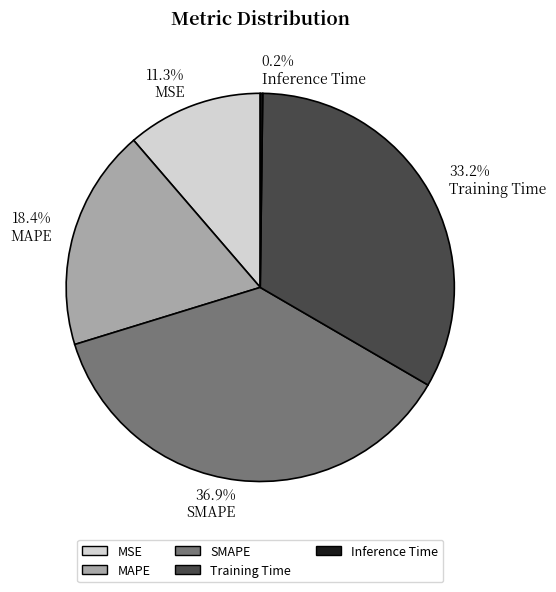

What portion of the pie excludes Training Time?

66.8%